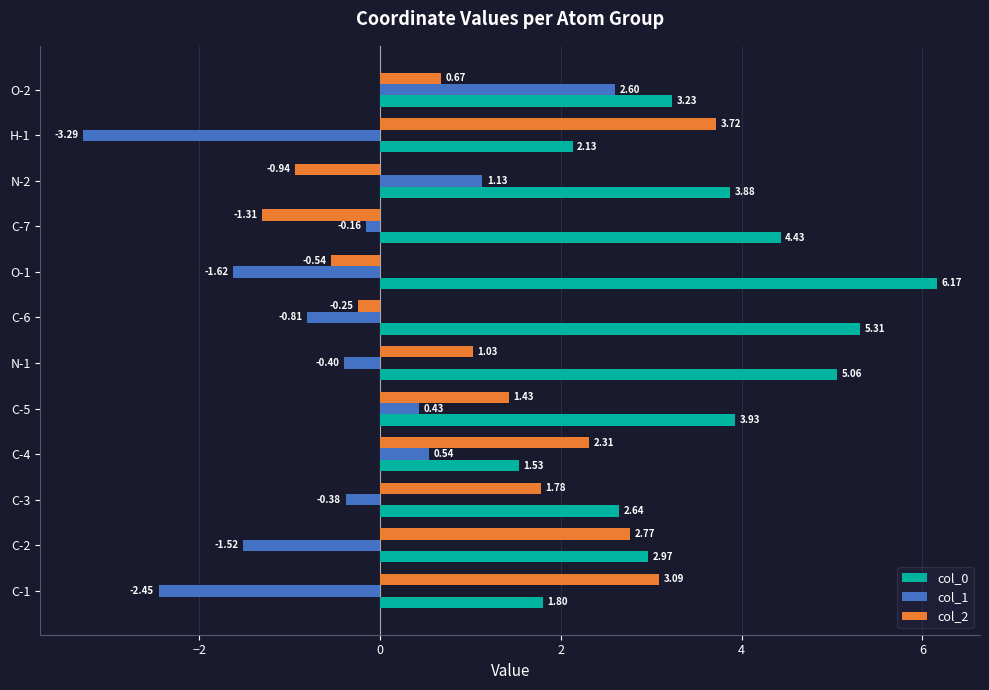

Rank the series by their maximum value, from highest to lowest.

col_0, col_2, col_1